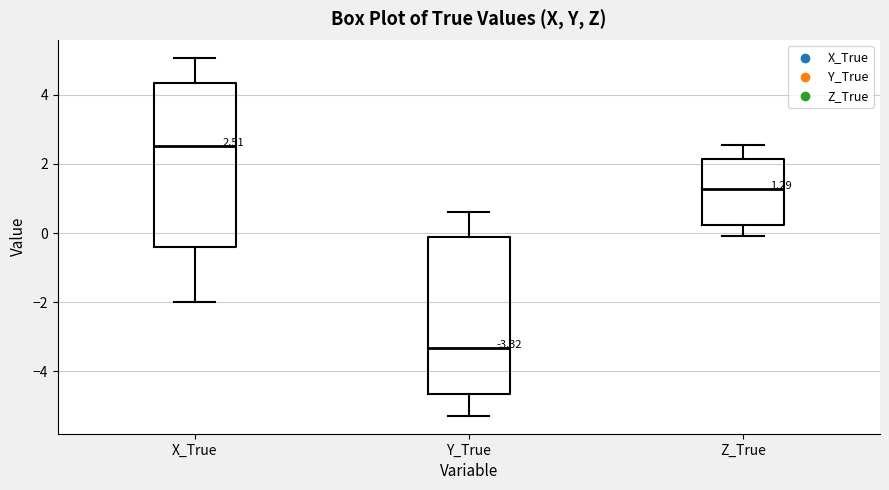

Which box's median line is the lowest?

Y_True